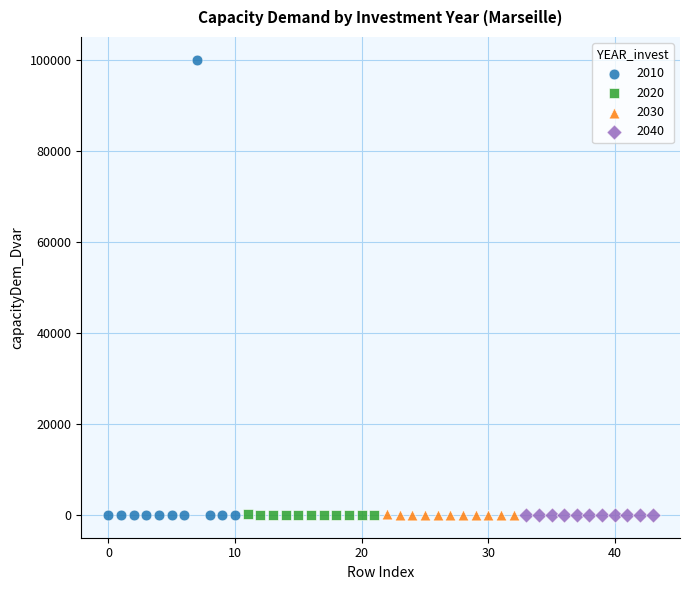

Which series contains the highest Y value?

2010